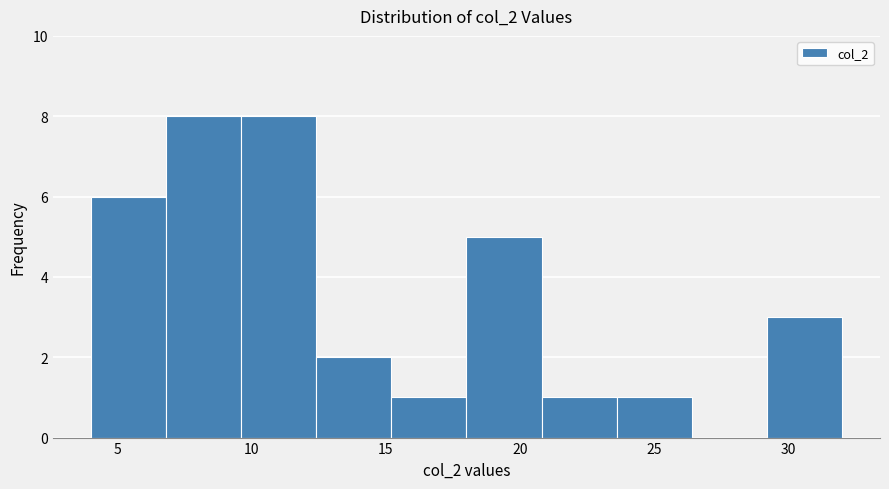

Reading left to right, transcribe this chart: for each bar, give the range it covers on the x-axis and its height. Neither the bar edges nor the heights are printed on the chart, so give them approximately, as read against the axes.

4.0 to 6.8: 6
6.8 to 9.6: 8
9.6 to 12.4: 8
12.4 to 15.2: 2
15.2 to 18.0: 1
18.0 to 20.8: 5
20.8 to 23.6: 1
23.6 to 26.4: 1
26.4 to 29.2: 0
29.2 to 32.0: 3